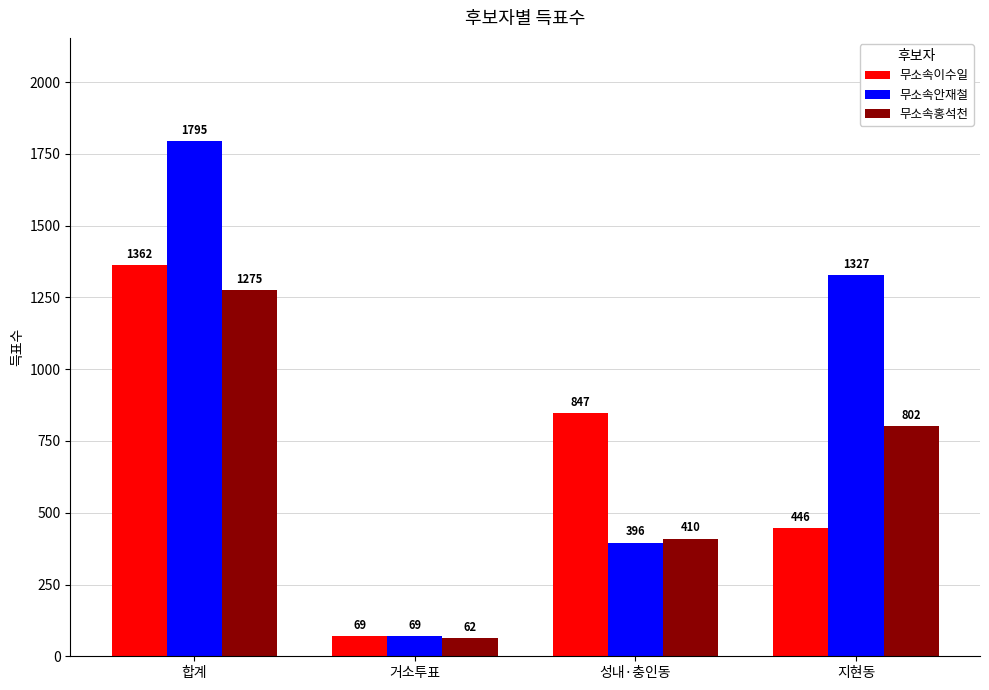

The 무소속안재철 series shows 1327 at 지현동. True or false?

True